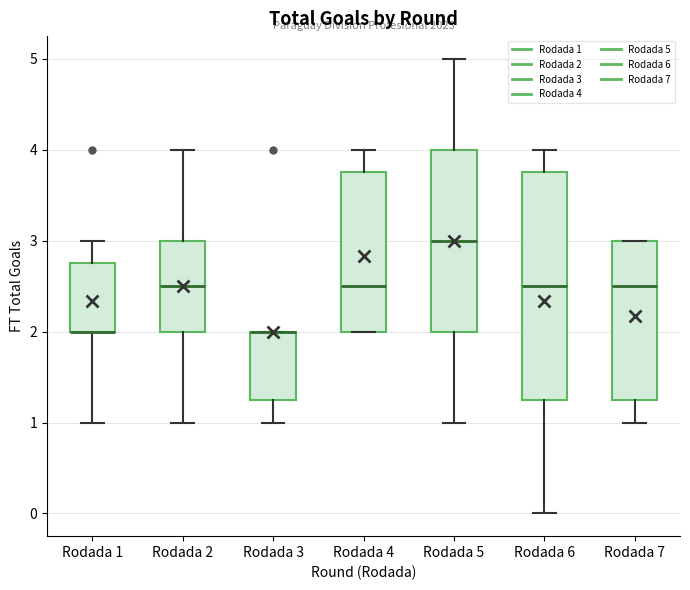

Where does the lower whisker of the box for Rodada 7 end on the y-axis? The values are not printed on the chart, so give them approximately, as read against the axis.

1.0